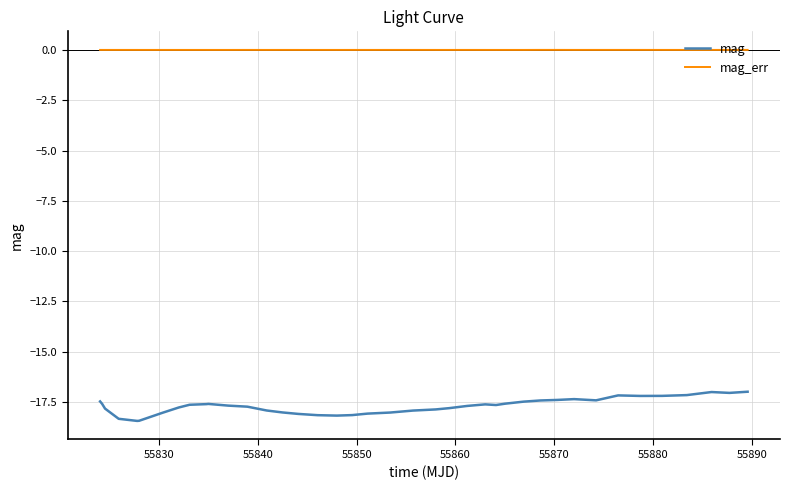

What is the average value of the mag series?

-17.7